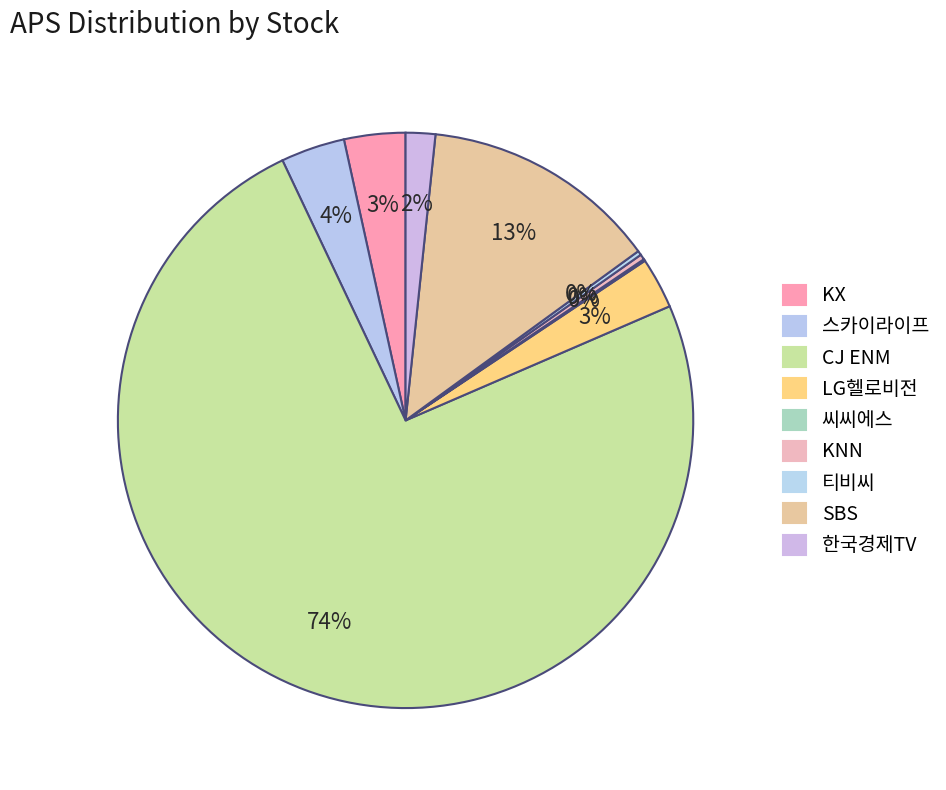

Rank the categories by value from highest to lowest.

CJ ENM, SBS, 스카이라이프, KX, LG헬로비전, 한국경제TV, KNN, 티비씨, 씨씨에스